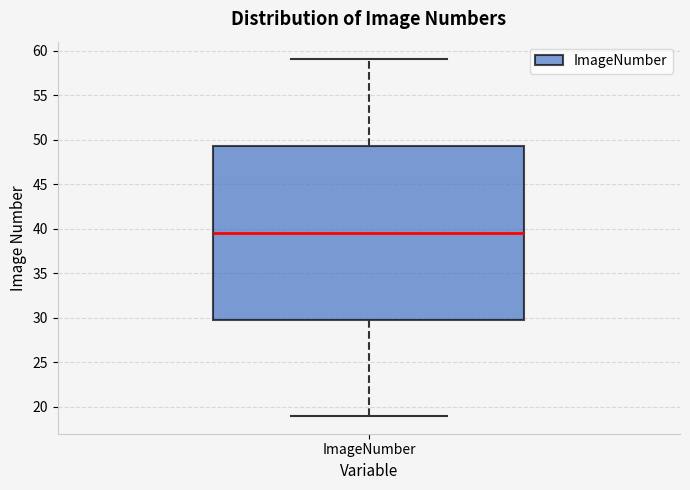

Where does the median line of the box for ImageNumber sit on the y-axis? The values are not printed on the chart, so give them approximately, as read against the axis.

39.5